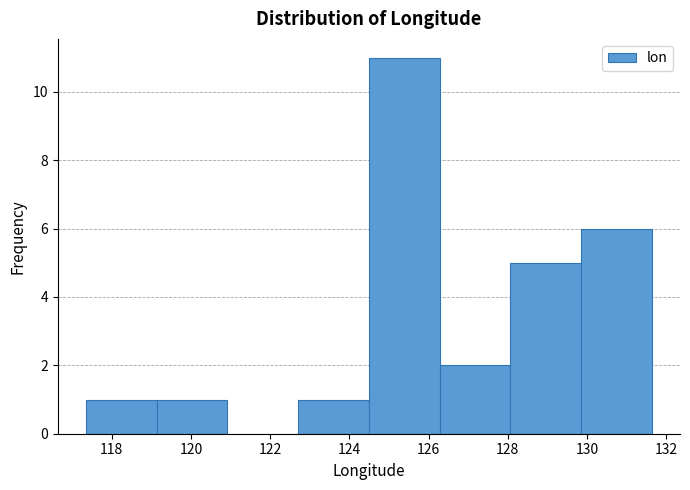

Which range on the x-axis has the tallest bar?

124.4 to 126.2